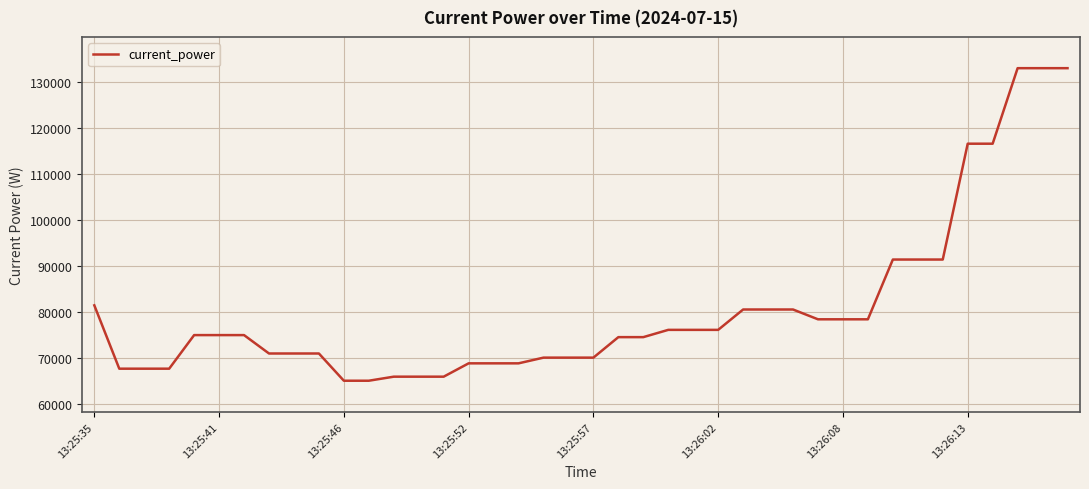

What is the greatest value displayed?

133020